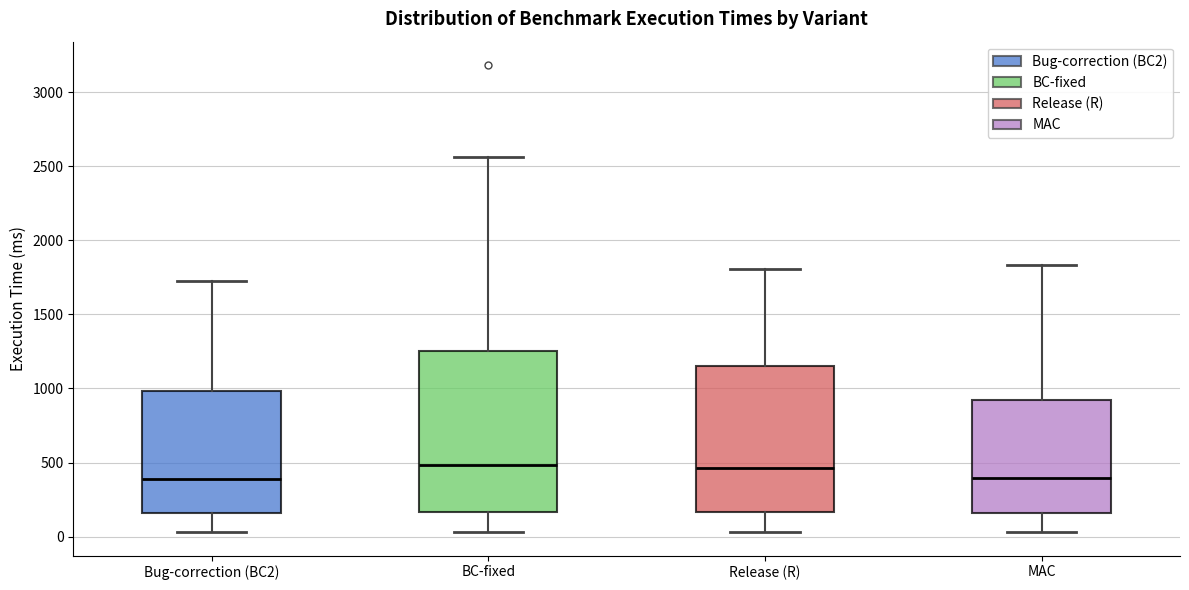

Which box is the tallest, from its lower edge to its upper edge?

BC-fixed